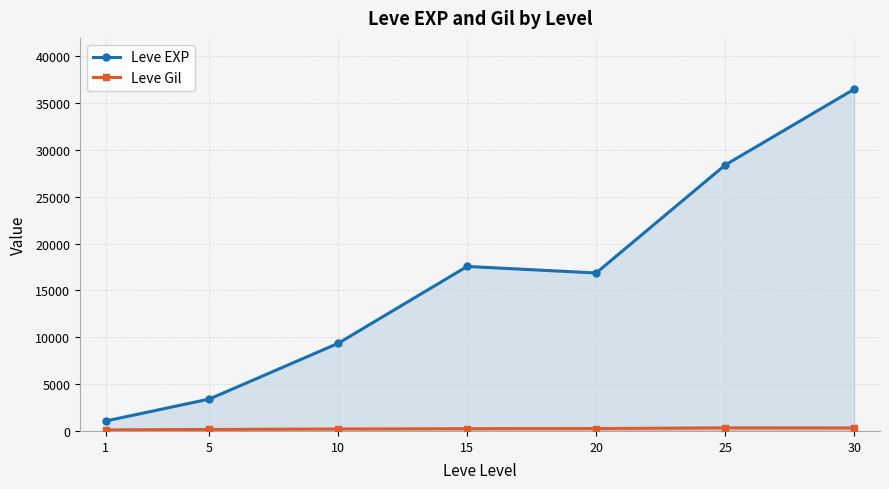

True or false: Leve Gil has more than 0 interior local peaks.

True